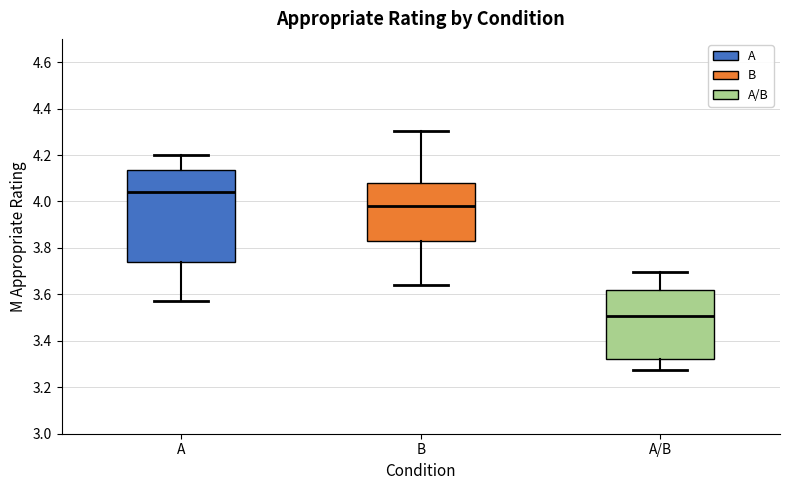

Where does the lower whisker of the box for B end on the y-axis? The values are not printed on the chart, so give them approximately, as read against the axis.

3.64